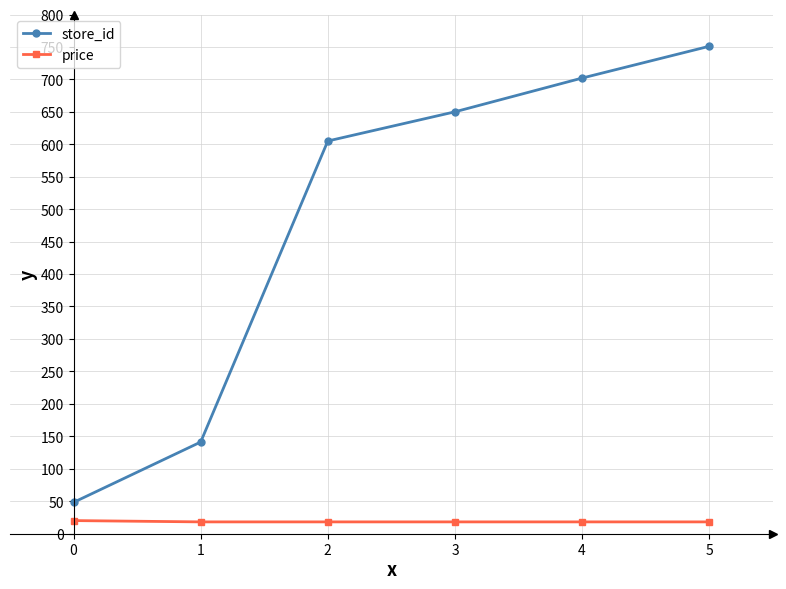

What is the value of the price point at the 6th from the left?

17.9